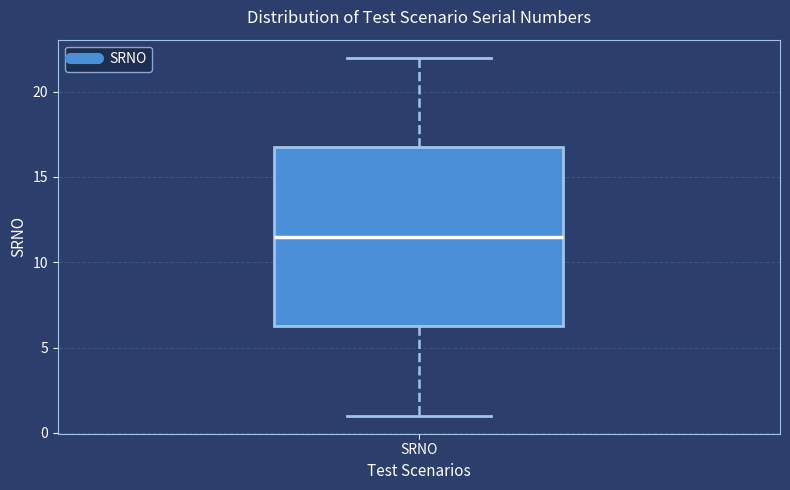

Where is the upper edge of the box for SRNO on the y-axis? The values are not printed on the chart, so give them approximately, as read against the axis.

17.0